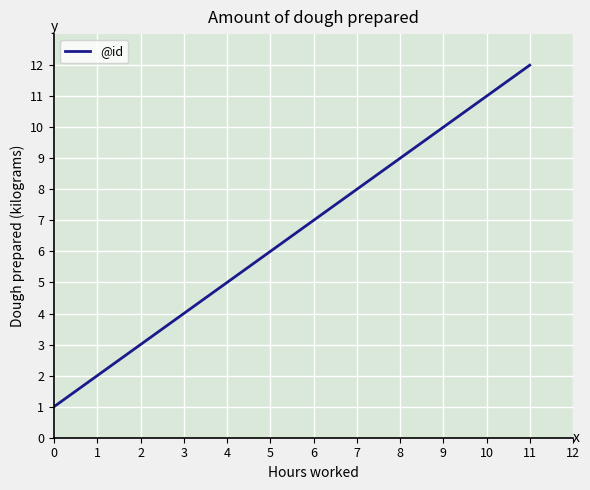

What is the smallest value displayed?

1